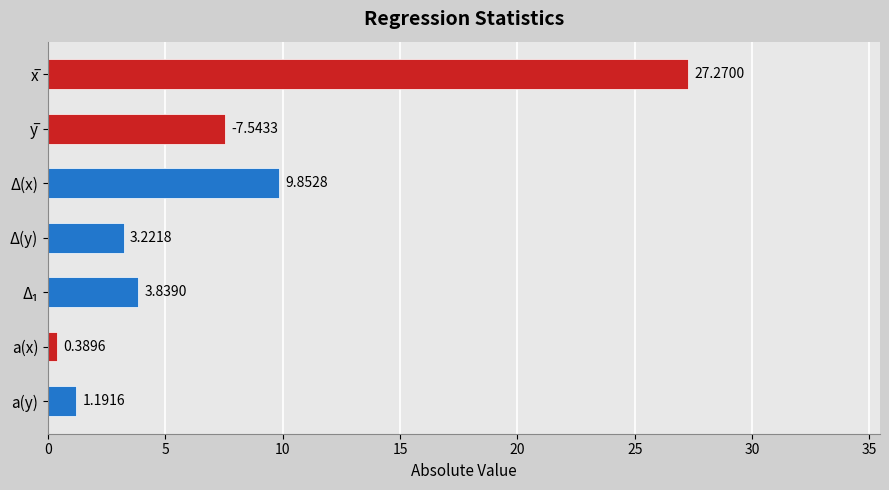

What is the difference between the maximum and minimum values?

26.9